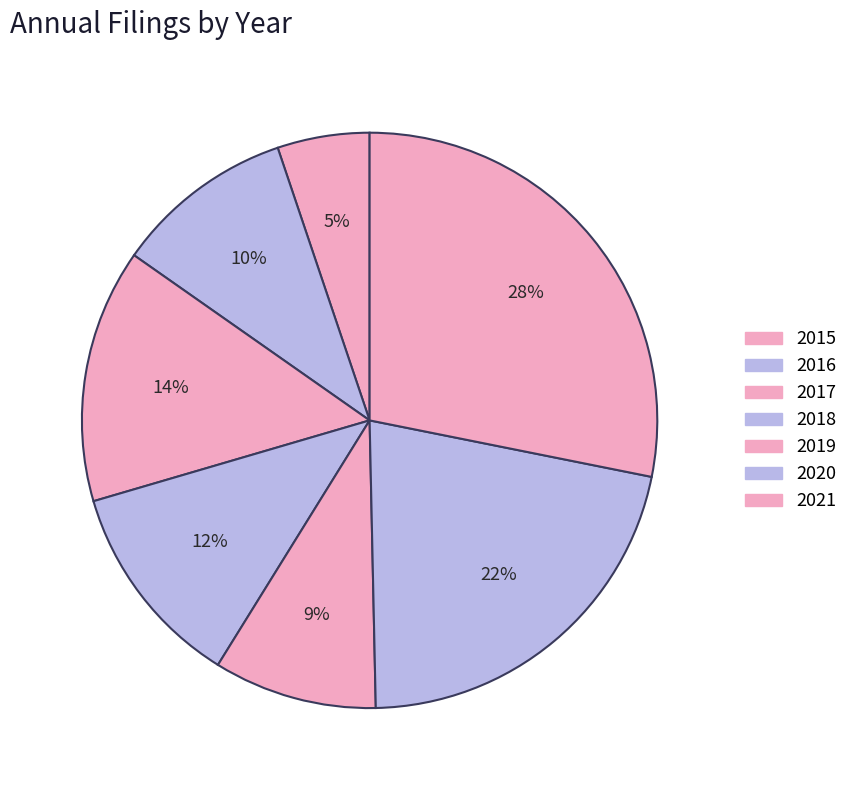

What is the smallest slice in the pie chart?

2015